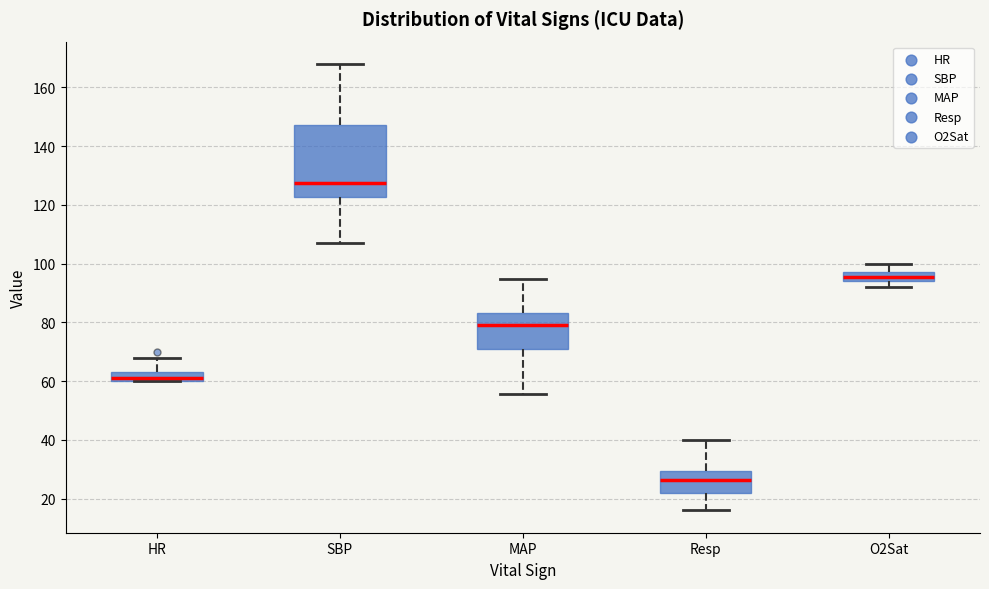

Comparing the boxes themselves (not the whiskers), which one is the tallest?

SBP